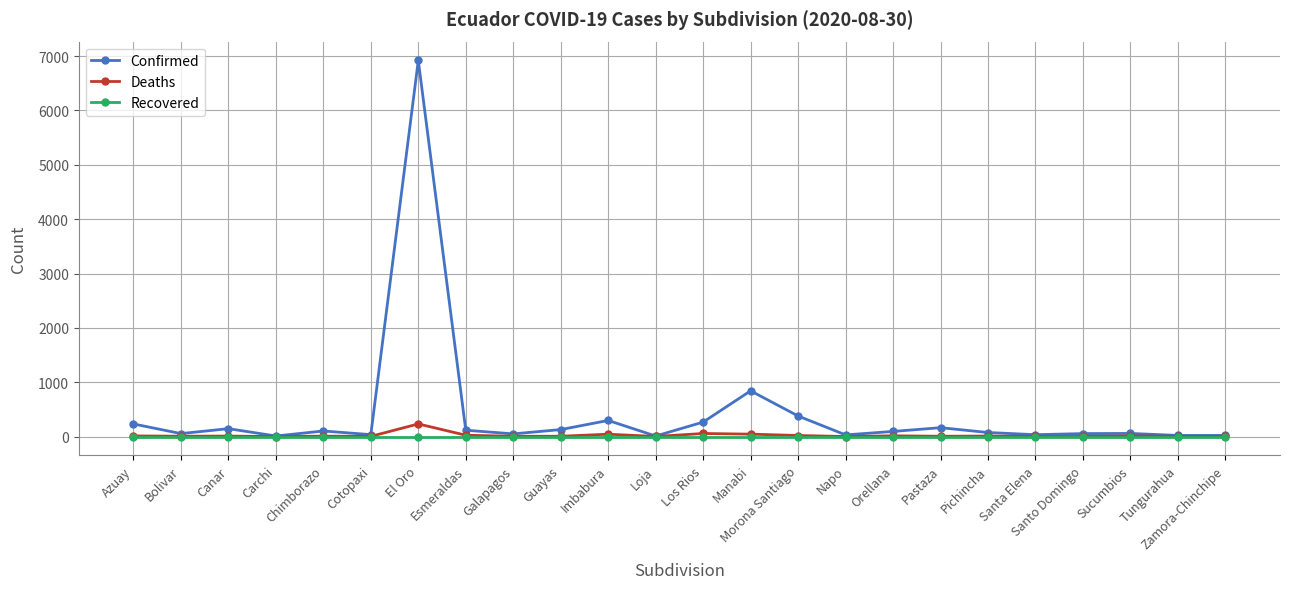

True or false: Confirmed has more than 1 points higher than both neighbors.

True